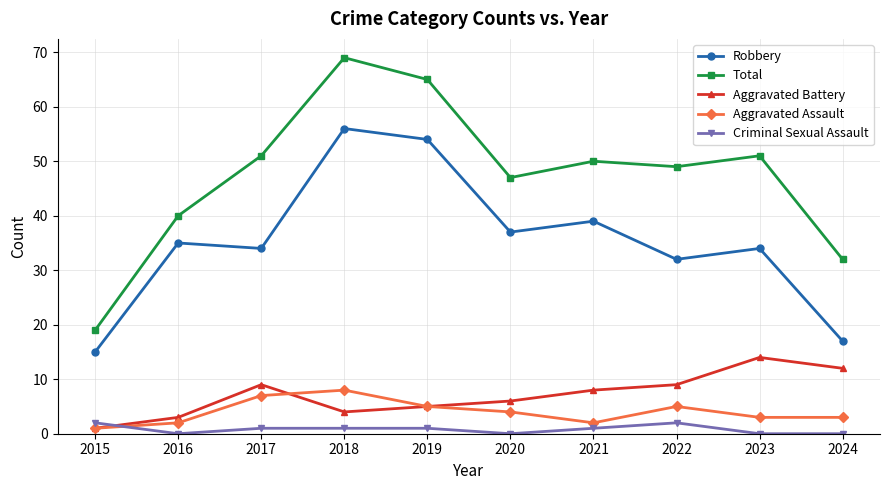

What is the value of the Robbery point at the 7th from the left?

39